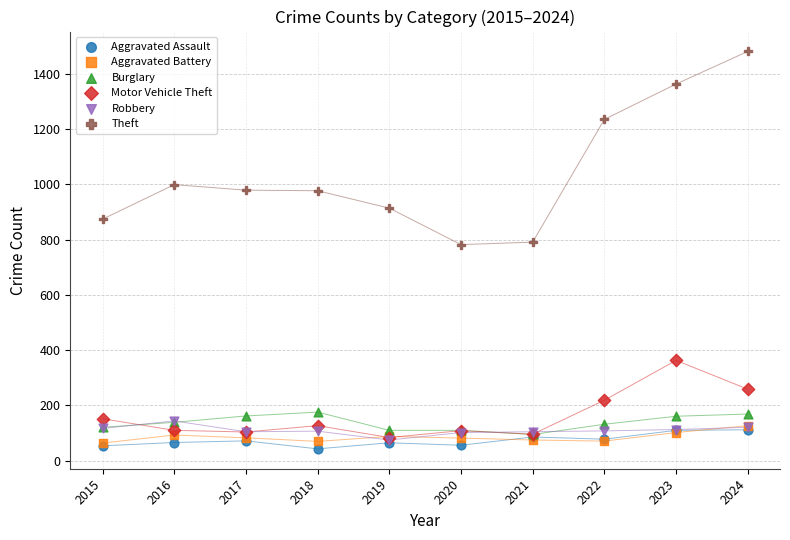

Which series contains the lowest Y value?

Aggravated Assault